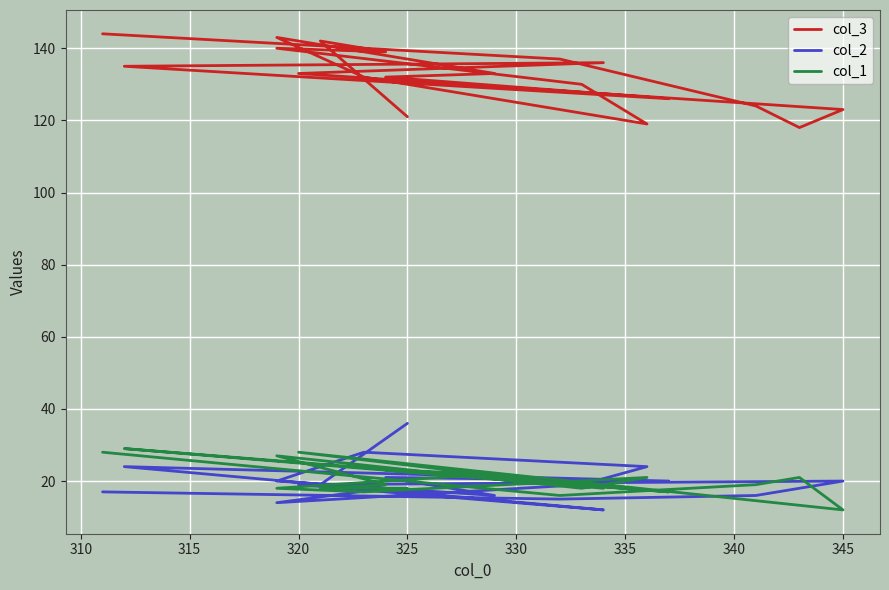

True or false: col_2 and col_3 cross at least once.

False